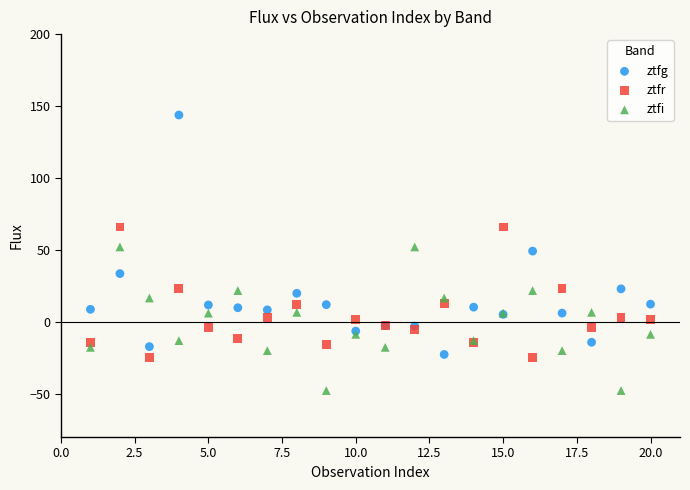

Which series reaches the maximum Y coordinate?

ztfg